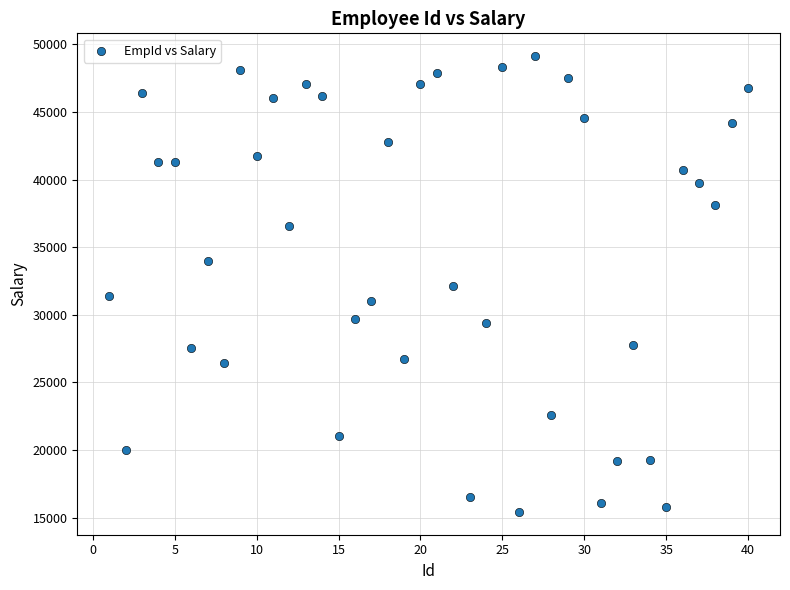

What is the range of Y values (max minus min)?

33716